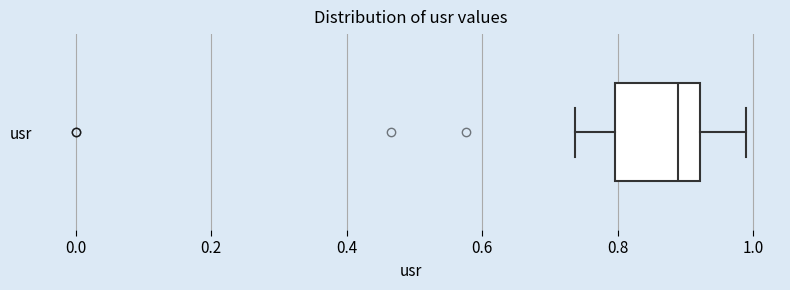

Where does the left whisker of the box for usr end on the x-axis? The values are not printed on the chart, so give them approximately, as read against the axis.

0.74